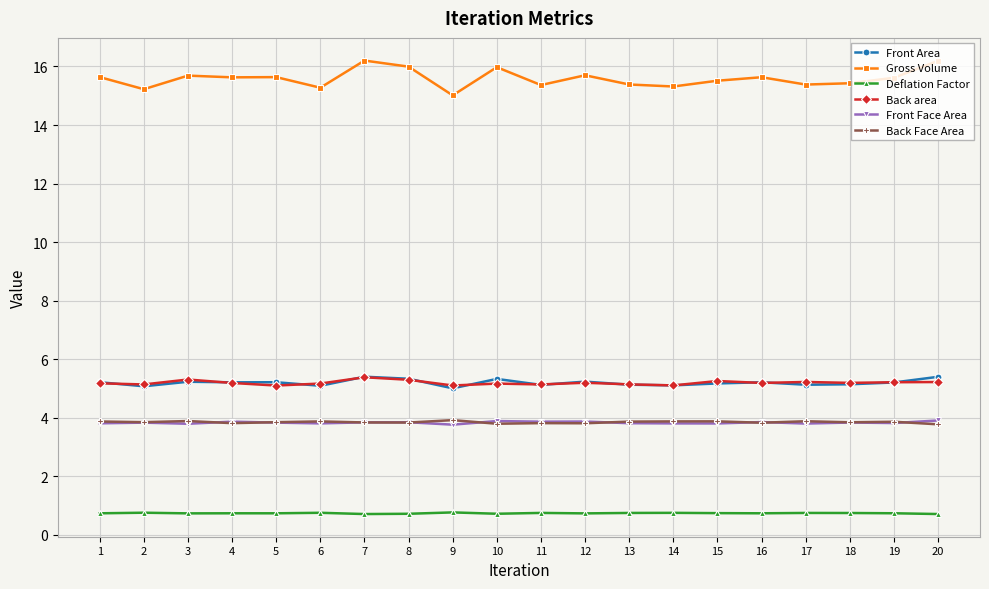

What is the maximum value shown in the chart?

16.2